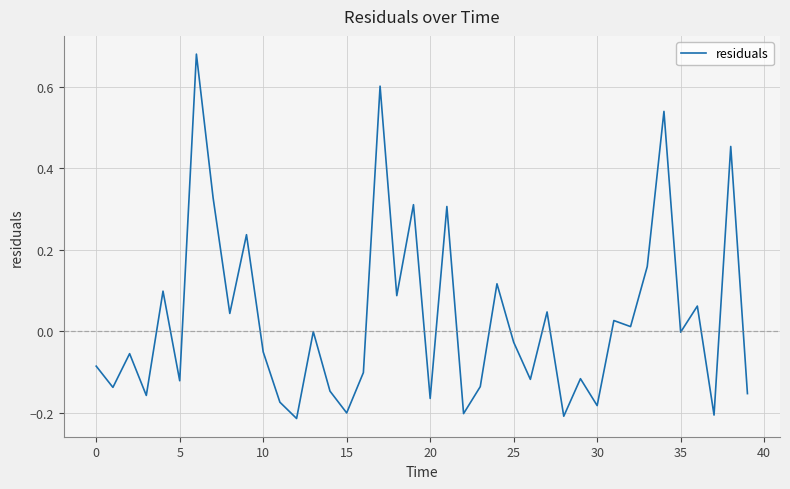

What is the difference between the maximum and minimum values?

0.9